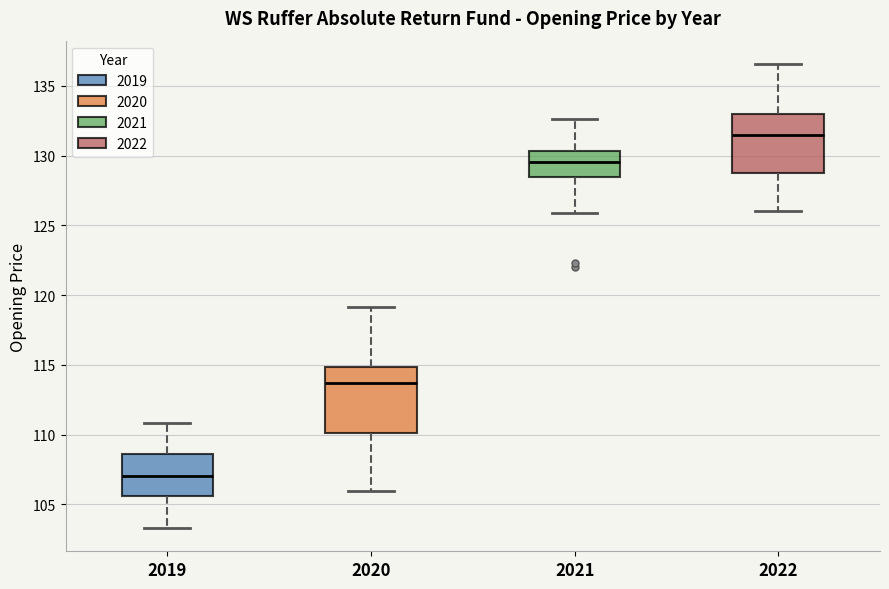

Reading left to right, read every box against the y-axis: the position of its median line, the range the box covers, and the ends of its whiskers. The values are not printed on the chart, so give them approximately, as read against the axis.

2019: median 107.0, box 105.5 to 108.5, whiskers 103.5 to 111.0
2020: median 113.5, box 110.0 to 115.0, whiskers 106.0 to 119.0
2021: median 129.5, box 128.5 to 130.5, whiskers 126.0 to 132.5
2022: median 131.5, box 129.0 to 133.0, whiskers 126.0 to 136.5